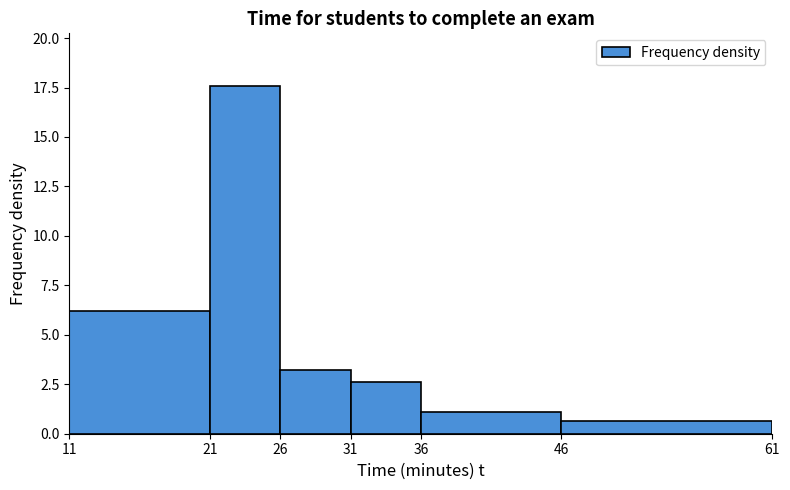

Reading left to right, list every bar in this chart as the range it spans on the x-axis followed by its height. The values are not printed on the chart, so give them approximately, as read against the axis.

11 to 21: 6.0
21 to 26: 17.5
26 to 31: 3.0
31 to 36: 2.5
36 to 46: 1.0
46 to 61: 0.5